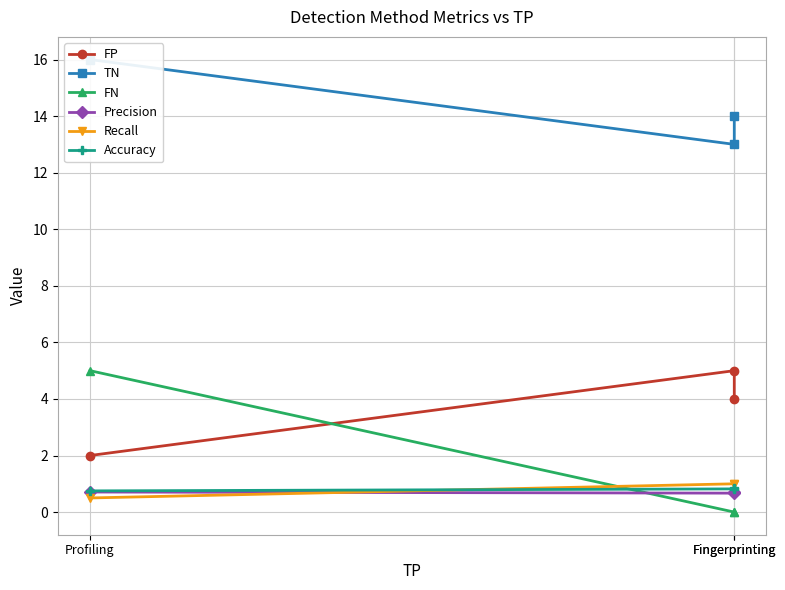

What is the value of the FP point at the 1st from the left?

2.0